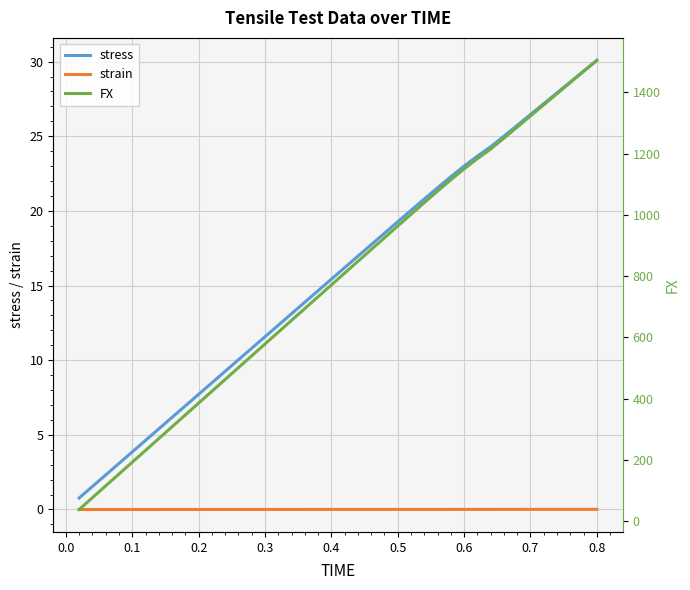

Count the number of data series in this chart.

3